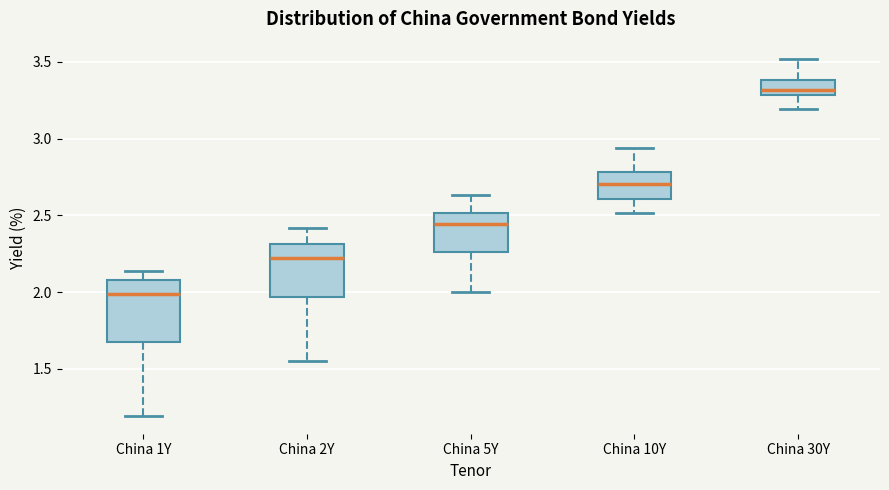

Reading left to right, transcribe this box plot: for each box, give where its median line is, the range the box spans, and where its two whiskers end, as read against the y-axis. The values are not printed on the chart, so give them approximately, as read against the axis.

China 1Y: median 2.00, box 1.70 to 2.10, whiskers 1.20 to 2.15
China 2Y: median 2.20, box 1.95 to 2.30, whiskers 1.55 to 2.40
China 5Y: median 2.45, box 2.25 to 2.50, whiskers 2.00 to 2.65
China 10Y: median 2.70, box 2.60 to 2.80, whiskers 2.50 to 2.95
China 30Y: median 3.30 (just above the box's lower edge), box 3.30 to 3.40, whiskers 3.20 to 3.50